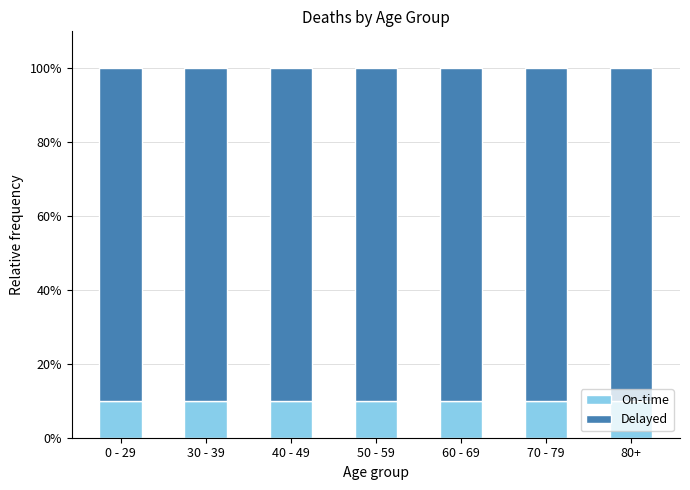

What is the average value of the On-time series?

10.0